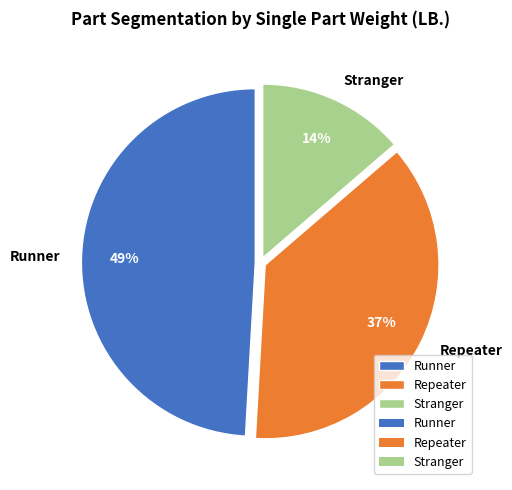

Which category has the smallest portion of the pie?

Stranger